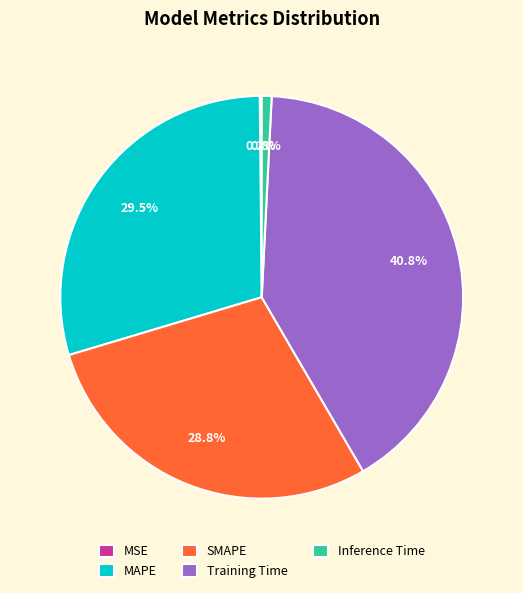

To the nearest percent, what is the average slice percentage?

20%